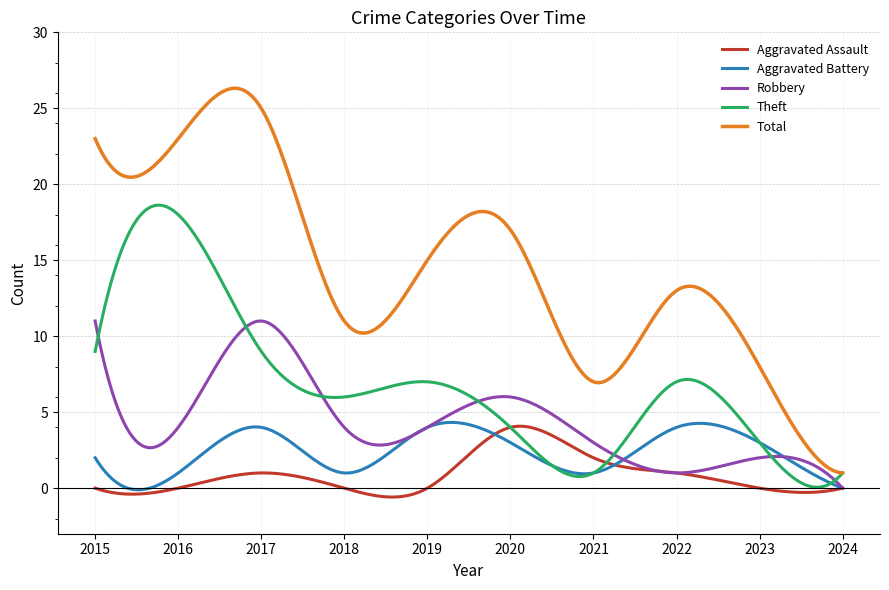

Does the chart have visible grid lines?

Yes